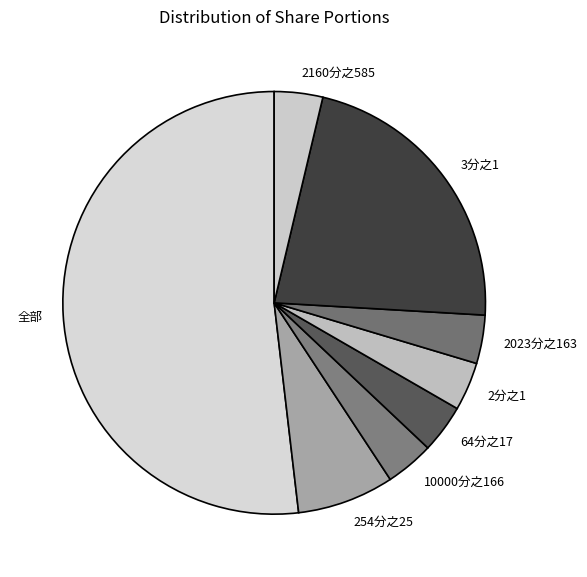

The 2分之1 slice represents 14% of the pie. True or false?

False